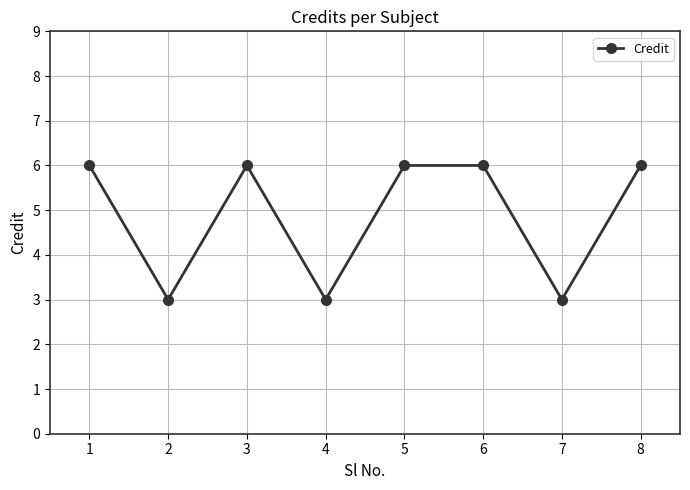

What is the value of the 1st point from the left?

6